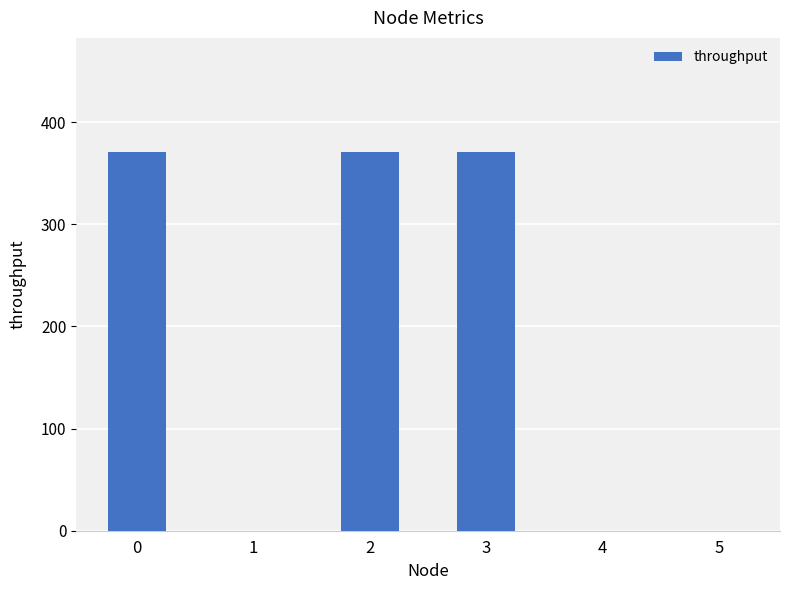

What is the maximum value shown in the chart?

371.1